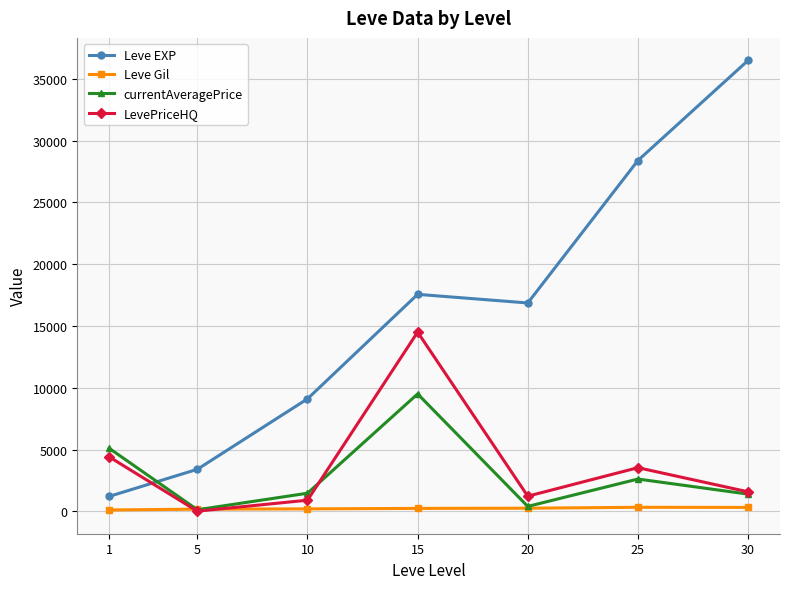

Which series has the largest range (max minus min)?

Leve EXP